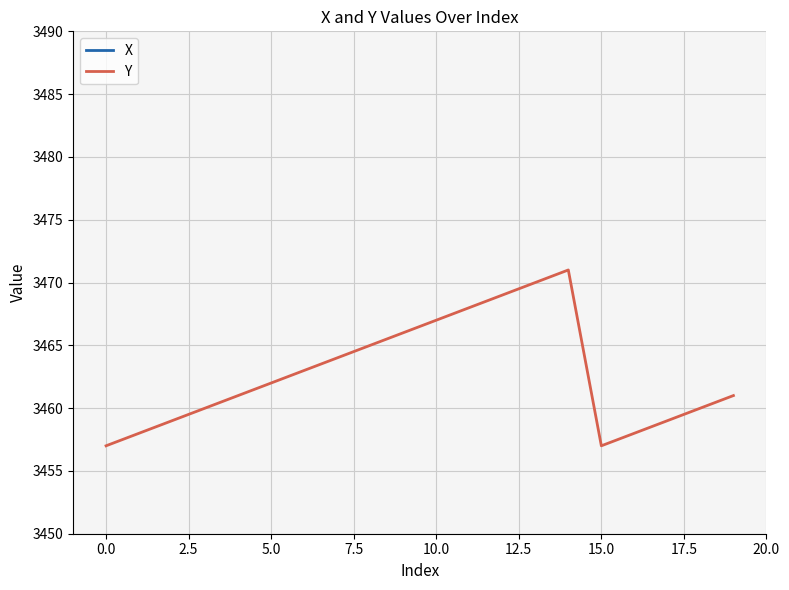

Is it true that Y equals 3462 at 5.0?

True